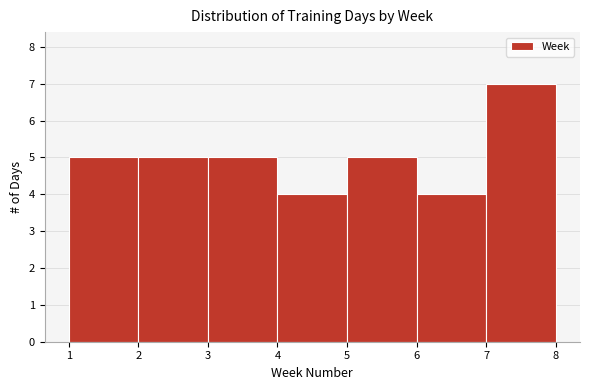

Reading left to right, list every bar in this chart as the range it spans on the x-axis followed by its height. The values are not printed on the chart, so give them approximately, as read against the axis.

1 to 2: 5
2 to 3: 5
3 to 4: 5
4 to 5: 4
5 to 6: 5
6 to 7: 4
7 to 8: 7